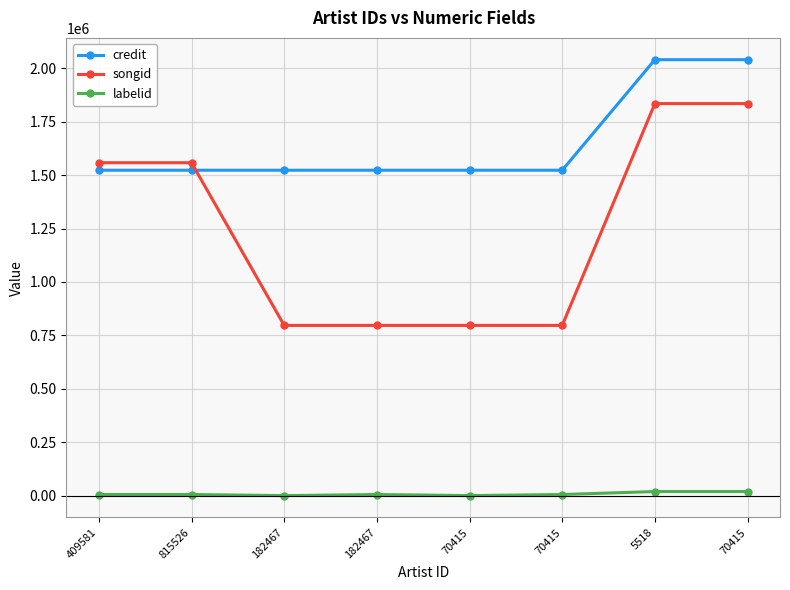

How many times do songid and credit cross each other?

1